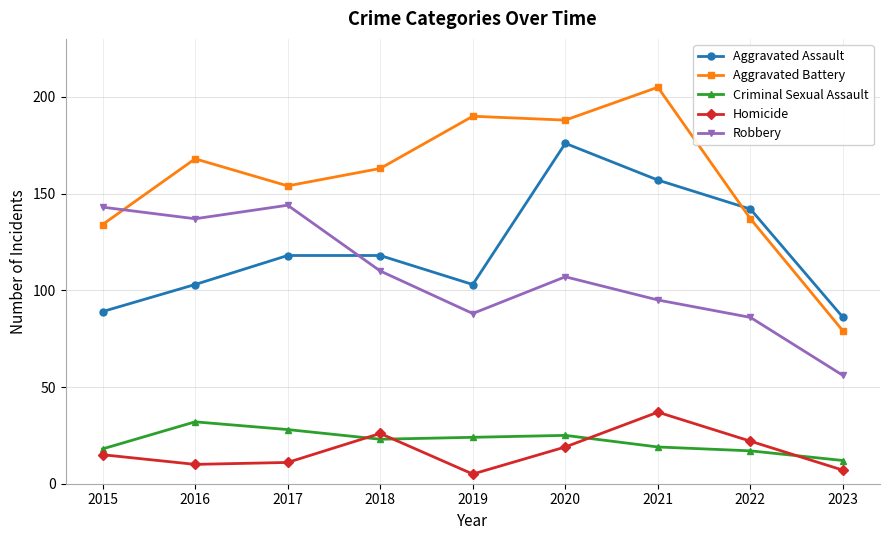

Which series changed the most between 2017 and 2023?

Robbery